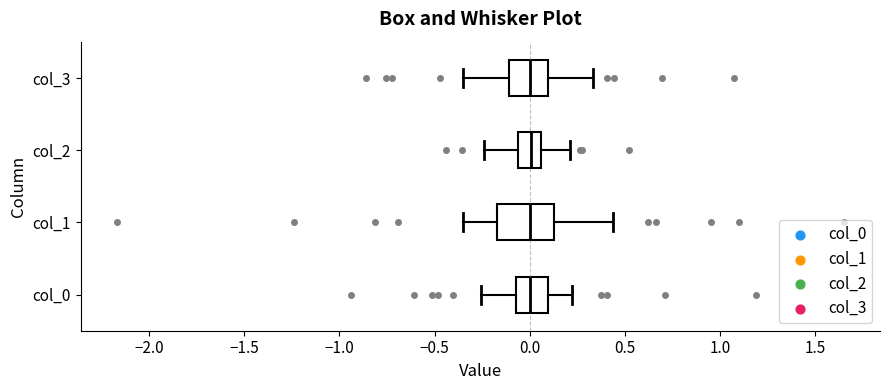

Where is the left edge of the box for col_3 on the x-axis? The values are not printed on the chart, so give them approximately, as read against the axis.

-0.10